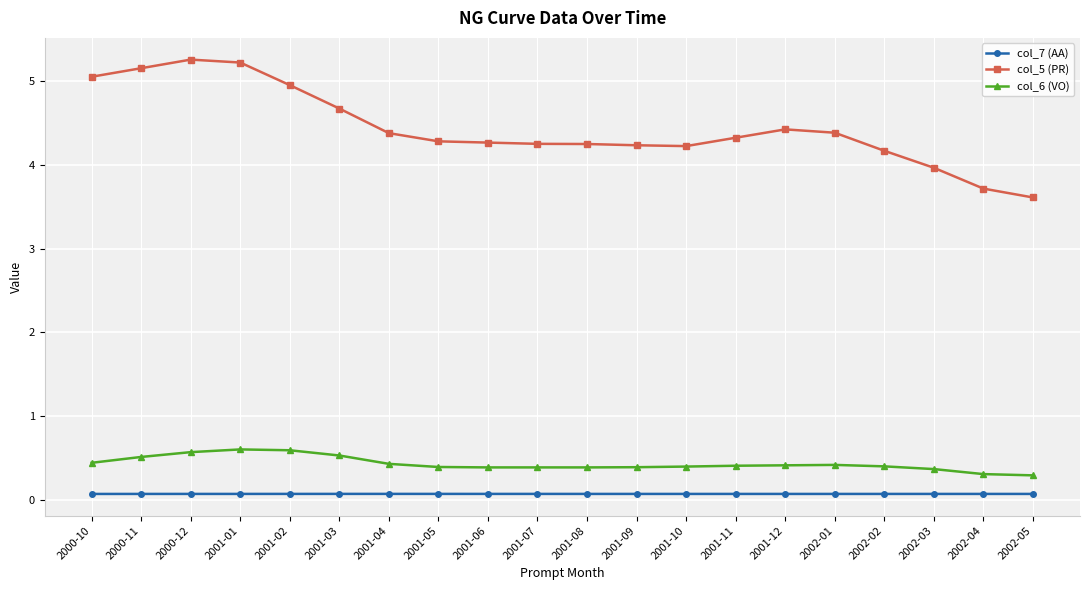

Is this an area chart (filled region under the line)?

No